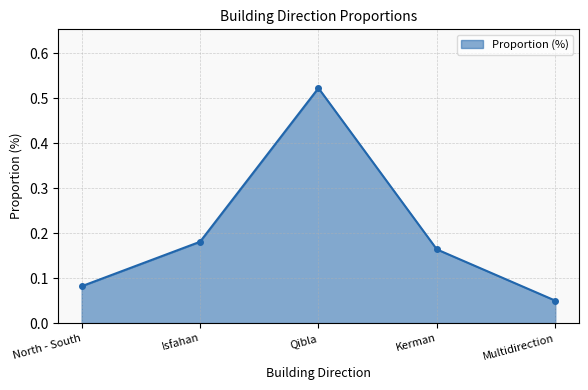

What is the label of the 2nd point from the right?

Kerman